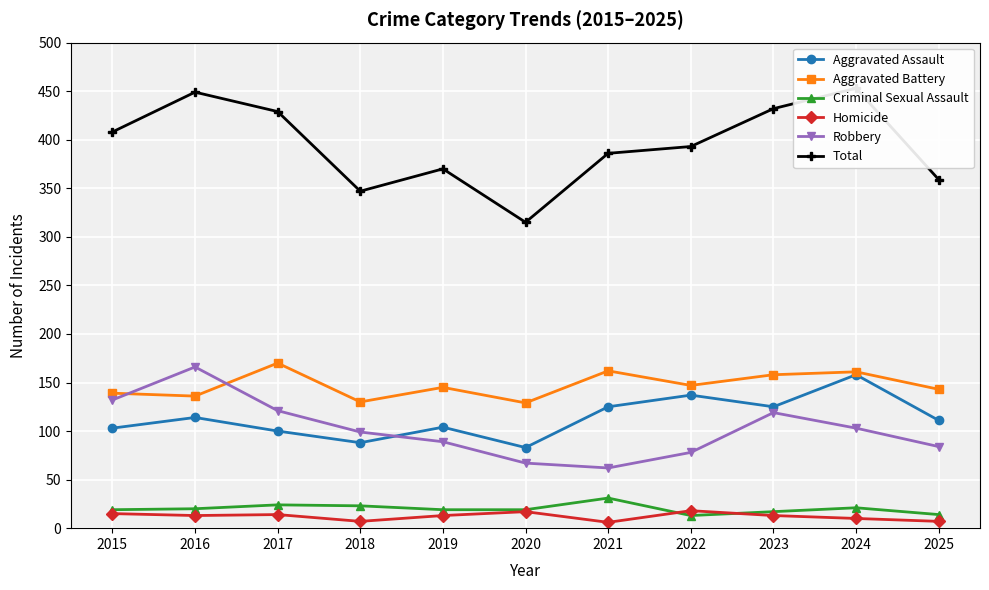

How many lines are shown in the chart?

6